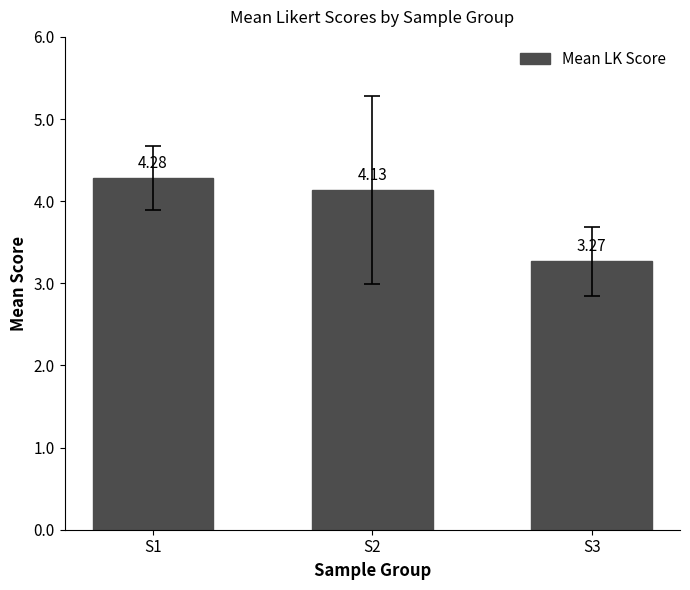

At which label does the data first exceed 4?

S1